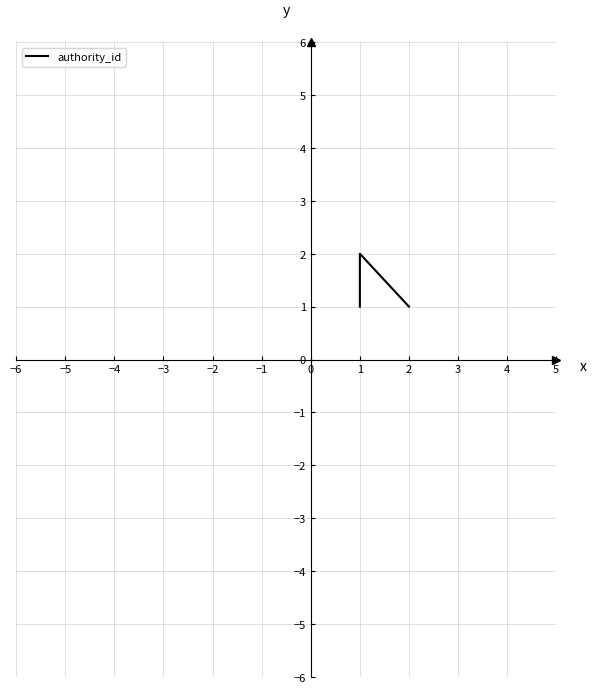

True or false: the data shows 3 at 1.

False